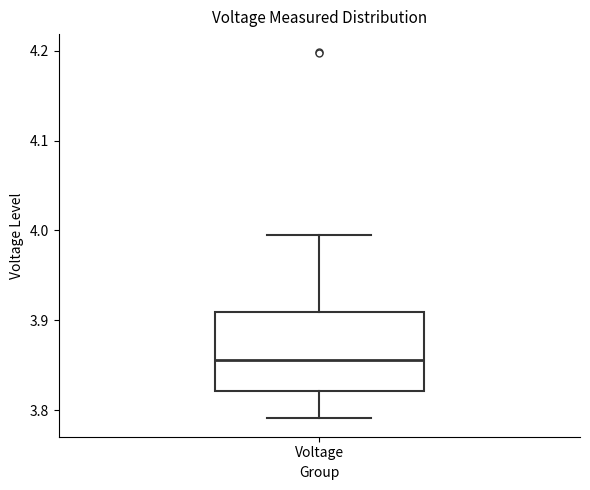

Transcribe this box plot: give where the median line is, the range the box spans, and where the two whiskers end, as read against the y-axis. The values are not printed on the chart, so give them approximately, as read against the axis.

median 3.86, box 3.82 to 3.91, whiskers 3.79 to 3.99